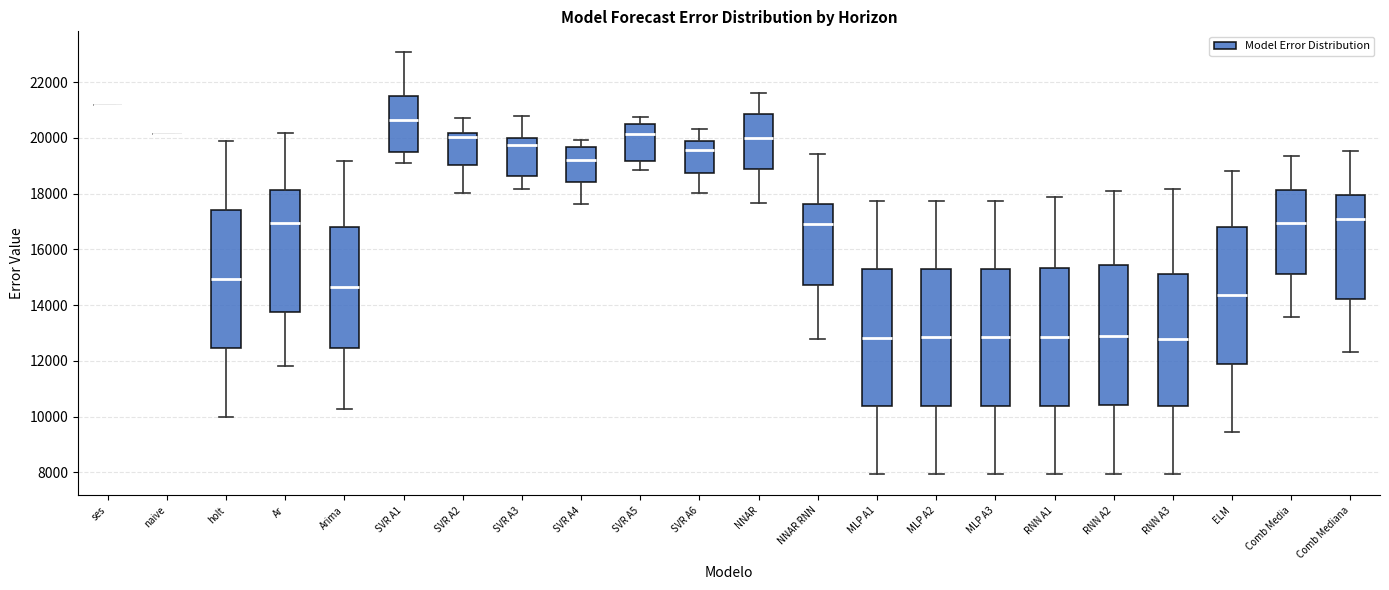

Reading left to right, read every box against the y-axis: the position of its median line, the range the box covers, and the ends of its whiskers. The values are not printed on the chart, so give them approximately, as read against the axis.

ses: box collapsed to a line at 21200, whiskers 21200 to 21200
naive: box collapsed to a line at 20200, whiskers 20200 to 20200
holt: median 15000, box 12400 to 17400, whiskers 10000 to 19800
Ar: median 17000, box 13800 to 18200, whiskers 11800 to 20200
Arima: median 14600, box 12400 to 16800, whiskers 10200 to 19200
SVR A1: median 20600, box 19600 to 21400, whiskers 19000 to 23000
SVR A2: median 20000, box 19000 to 20200, whiskers 18000 to 20800
SVR A3: median 19800, box 18600 to 20000, whiskers 18200 to 20800
SVR A4: median 19200, box 18400 to 19600, whiskers 17600 to 20000
SVR A5: median 20200, box 19200 to 20400, whiskers 18800 to 20800
SVR A6: median 19600, box 18800 to 19800, whiskers 18000 to 20400
NNAR: median 20000, box 18800 to 20800, whiskers 17600 to 21600
NNAR RNN: median 17000, box 14800 to 17600, whiskers 12800 to 19400
MLP A1: median 12800, box 10400 to 15200, whiskers 8000 to 17800
MLP A2: median 12800, box 10400 to 15200, whiskers 8000 to 17800
MLP A3: median 12800, box 10400 to 15200, whiskers 8000 to 17800
RNN A1: median 12800, box 10400 to 15400, whiskers 8000 to 17800
RNN A2: median 12800, box 10400 to 15400, whiskers 8000 to 18200
RNN A3: median 12800, box 10400 to 15200, whiskers 8000 to 18200
ELM: median 14400, box 11800 to 16800, whiskers 9400 to 18800
Comb Media: median 17000, box 15200 to 18200, whiskers 13600 to 19400
Comb Mediana: median 17200, box 14200 to 18000, whiskers 12400 to 19600